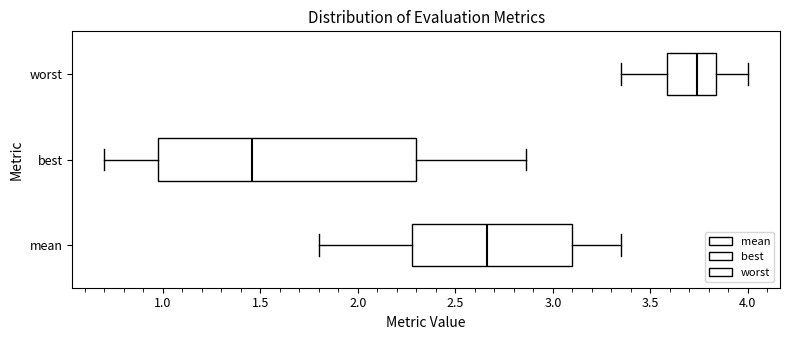

Which box is the widest, from its left edge to its right edge?

best